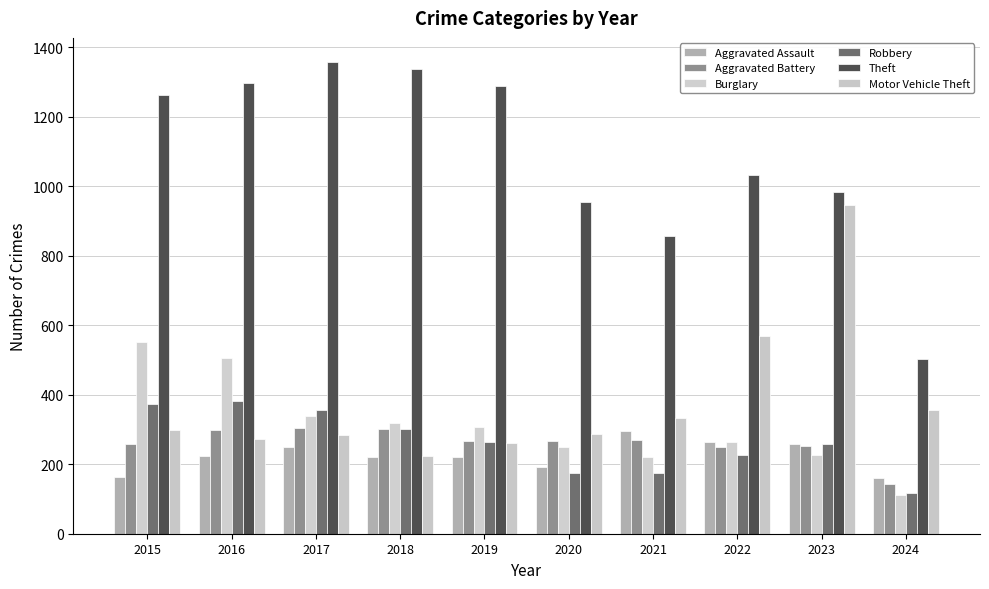

Between 2018 and 2019, which is larger?

2018